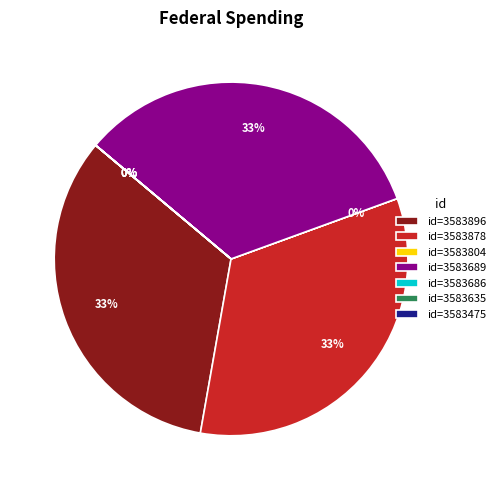

To the nearest percent, what is the average slice percentage?

14%